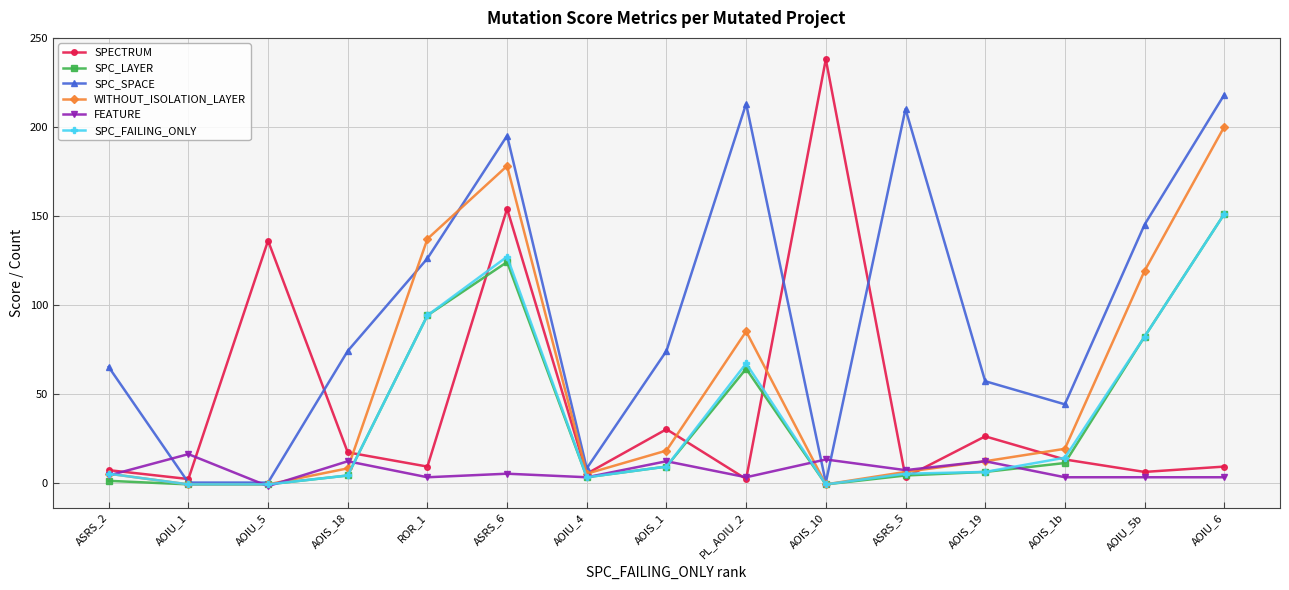

Does the chart have visible grid lines?

Yes